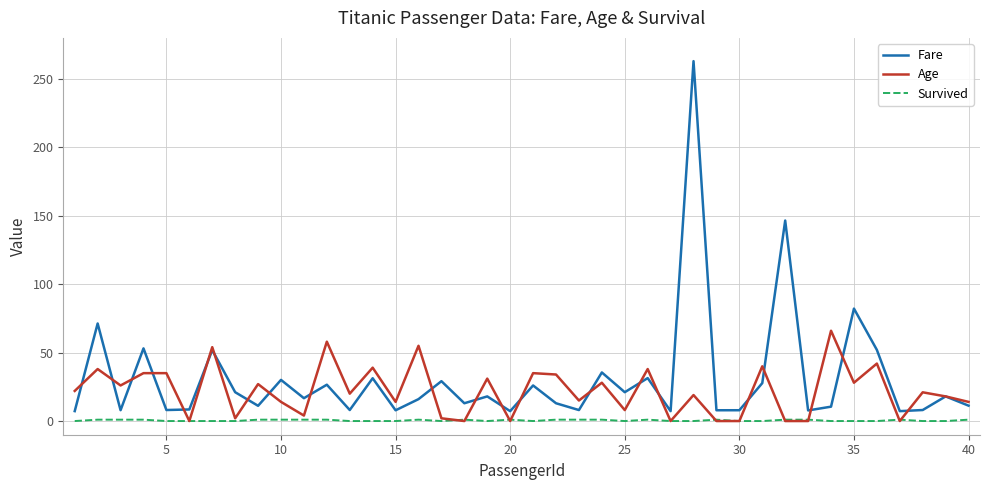

True or false: Survived and Fare cross at least once.

False